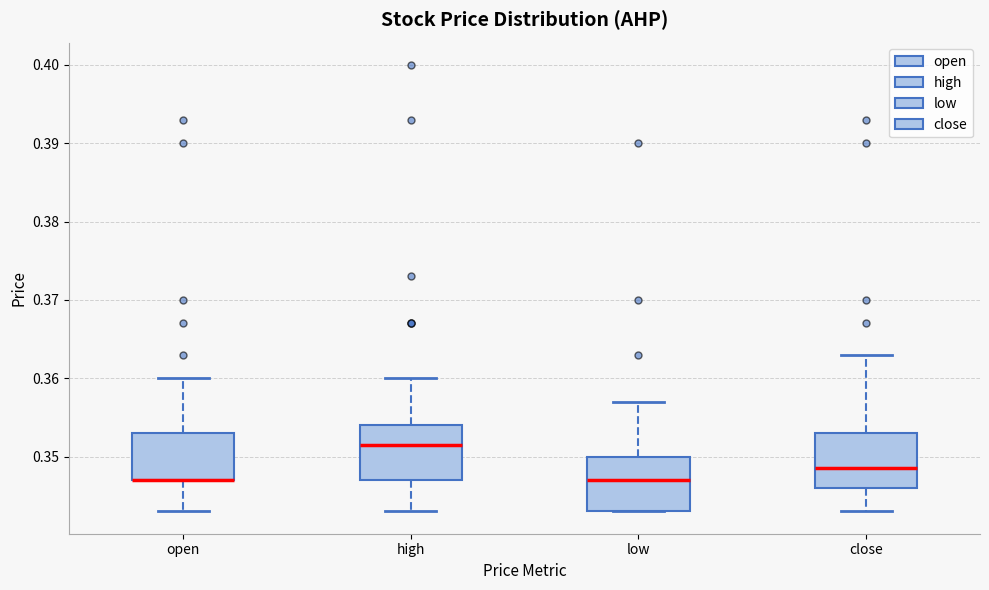

Reading left to right, transcribe this box plot: for each box, give where its median line is, the range the box spans, and where its two whiskers end, as read against the y-axis. The values are not printed on the chart, so give them approximately, as read against the axis.

open: median 0.347 (drawn on the box's lower edge), box 0.347 to 0.353, whiskers 0.343 to 0.360
high: median 0.352, box 0.347 to 0.354, whiskers 0.343 to 0.360
low: median 0.347, box 0.343 to 0.350, whiskers 0.343 to 0.357
close: median 0.349, box 0.346 to 0.353, whiskers 0.343 to 0.363